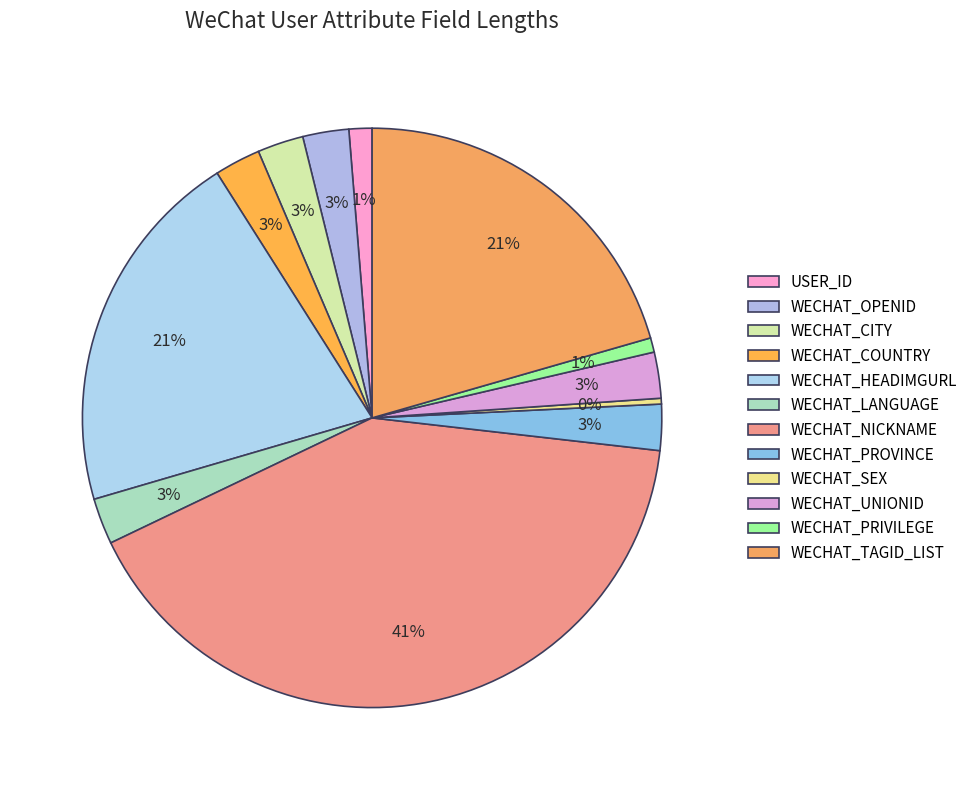

What is the ratio of the value at WECHAT_CITY to the value at WECHAT_LANGUAGE?

1.0